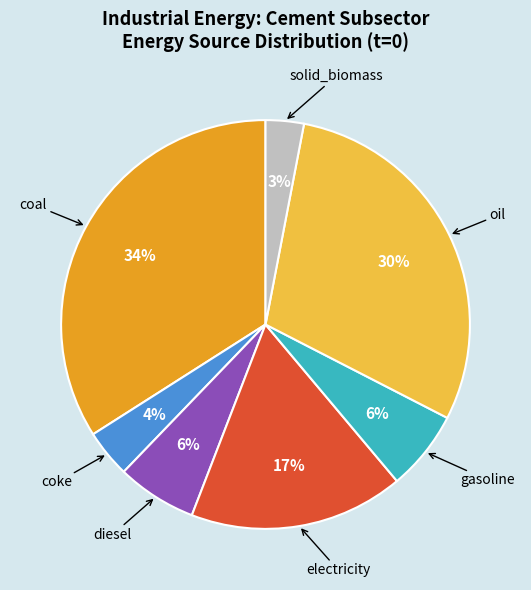

To the nearest percent, what is the difference between the largest and smallest slice percentages?

31%